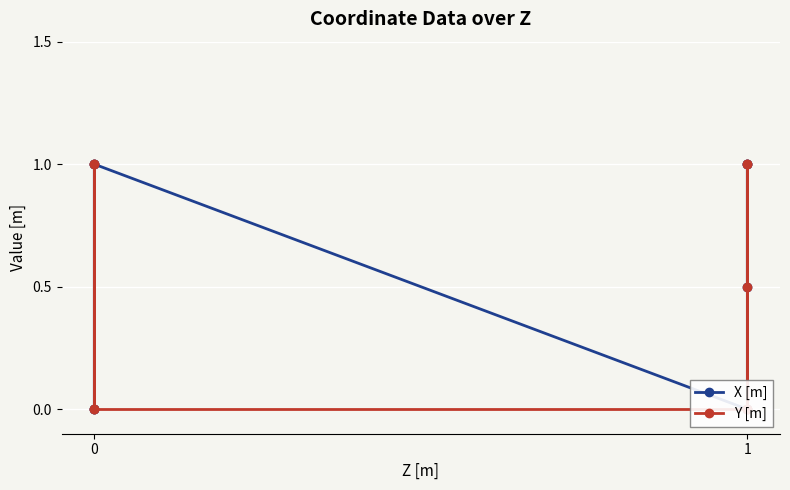

Count the Y [m] values in the range 0 to 1.

9